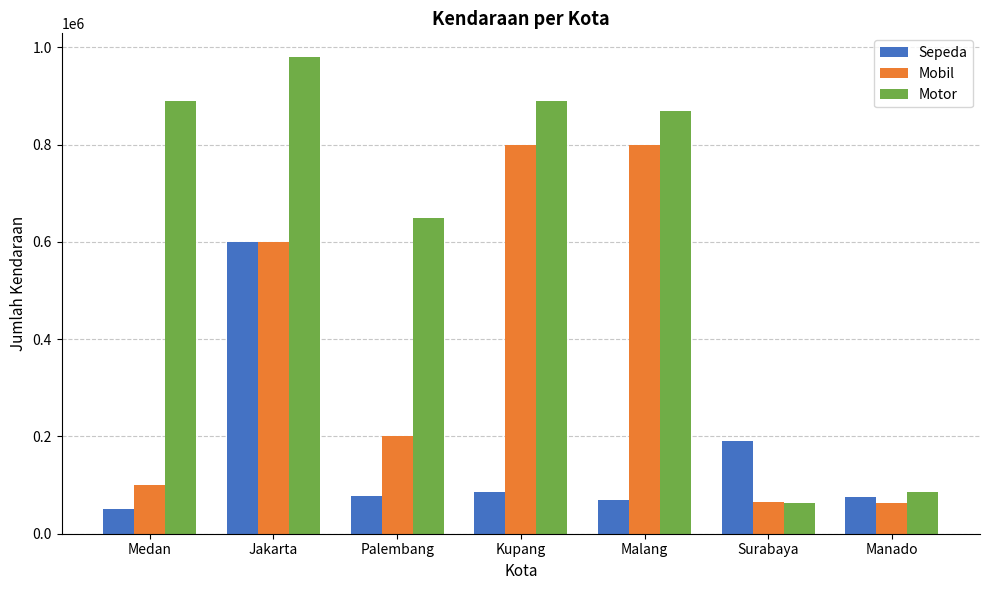

What is the difference between the Motor values at Malang and Surabaya?

807700